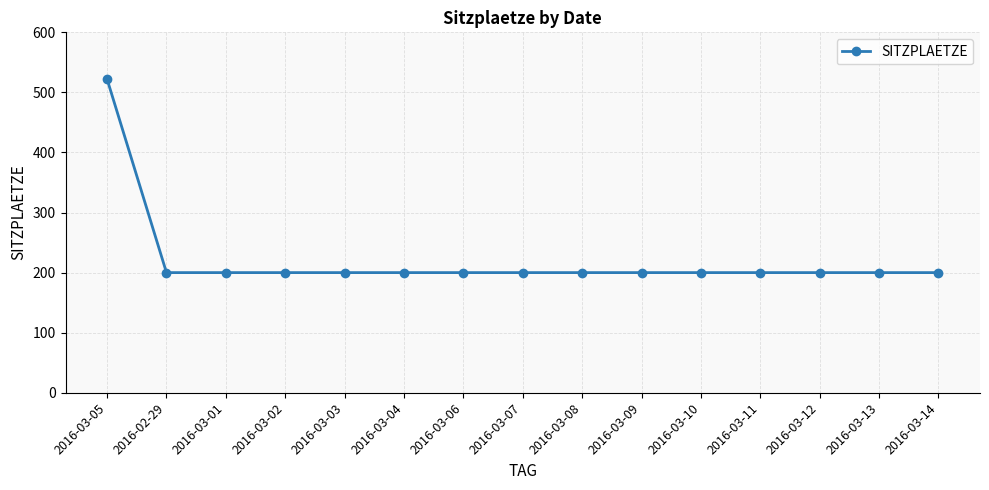

What is the label of the 15th point from the right?

2016-03-05